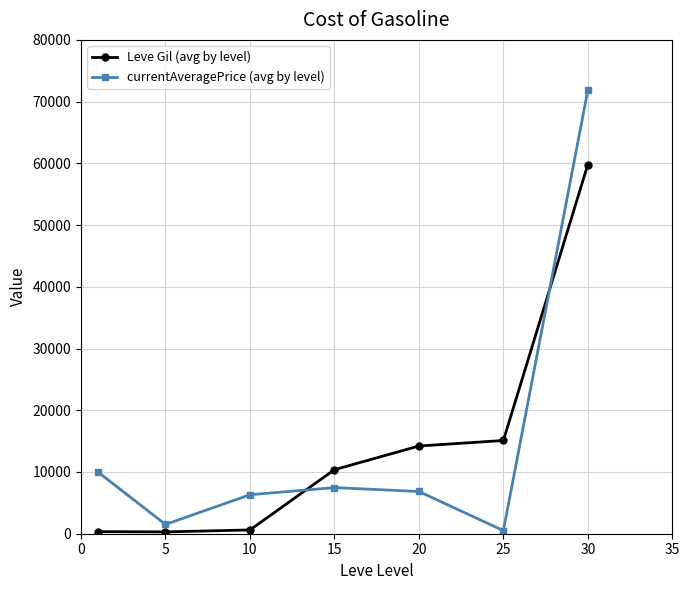

What is the maximum value for Leve Gil (avg by level)?

59808